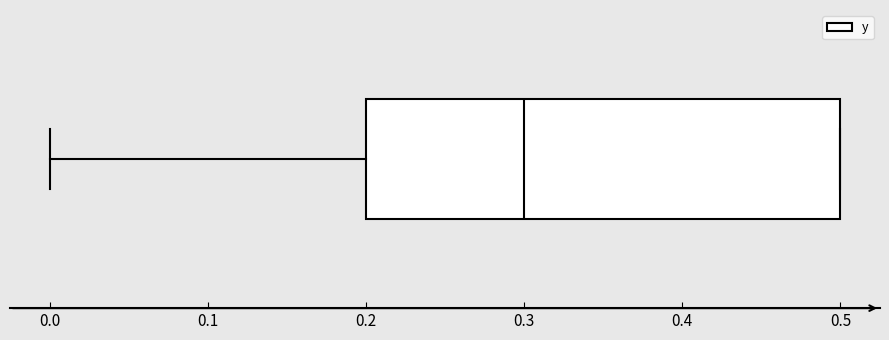

Transcribe this box plot: give where the median line is, the range the box spans, and where the two whiskers end, as read against the x-axis. The values are not printed on the chart, so give them approximately, as read against the axis.

median 0.3, box 0.2 to 0.5, whiskers 0.0 to 0.5